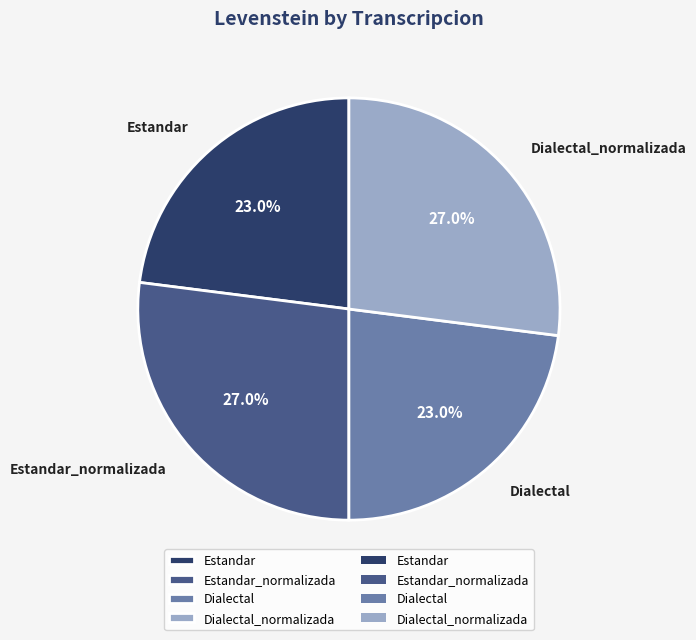

How many slices are in this pie chart?

4